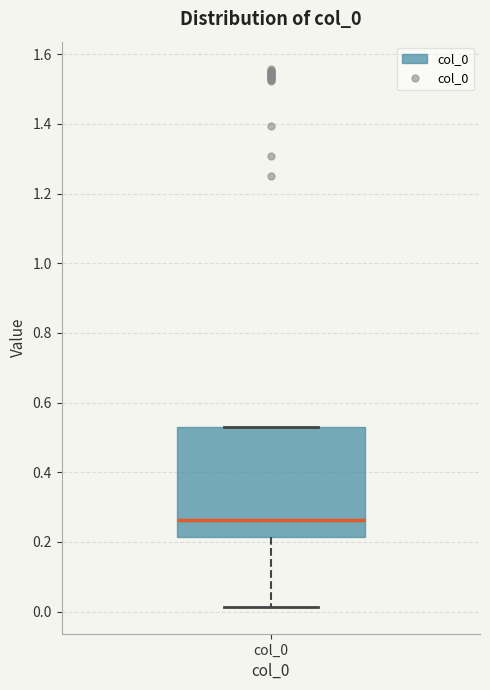

Where does the median line of the box for col_0 sit on the y-axis? The values are not printed on the chart, so give them approximately, as read against the axis.

0.26